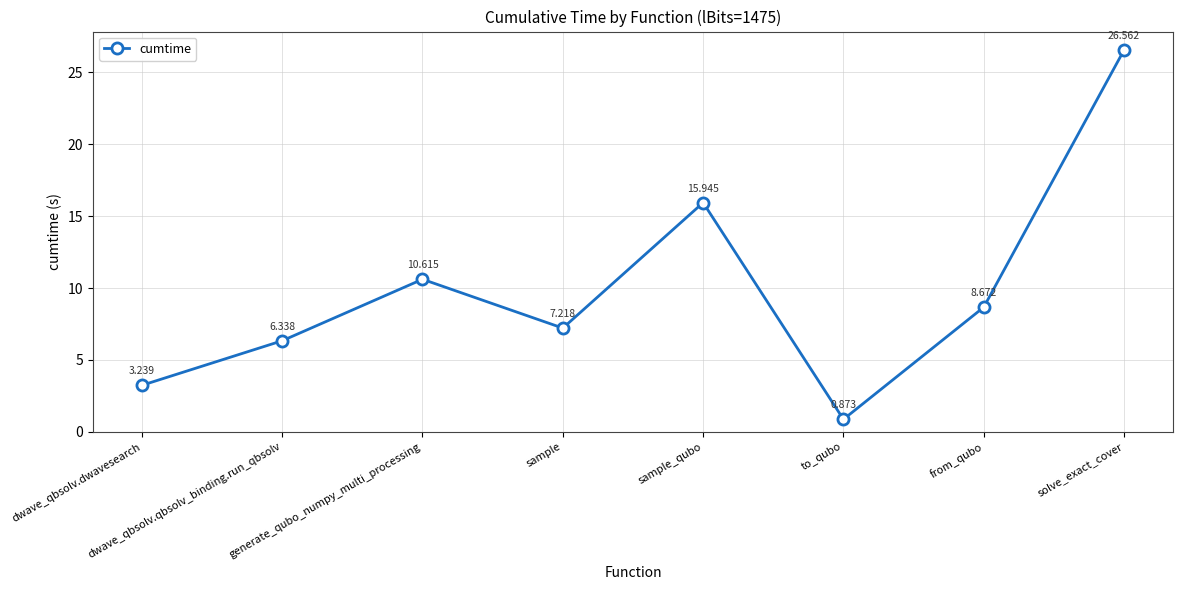

What is the greatest value displayed?

26.6